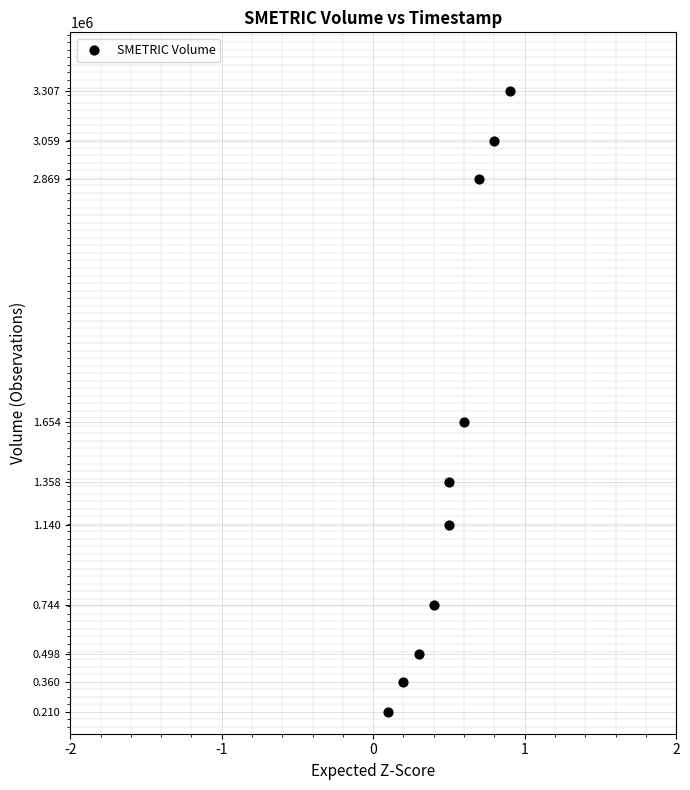

What Y value in the scatter plot is closest to 1758650?

1654100